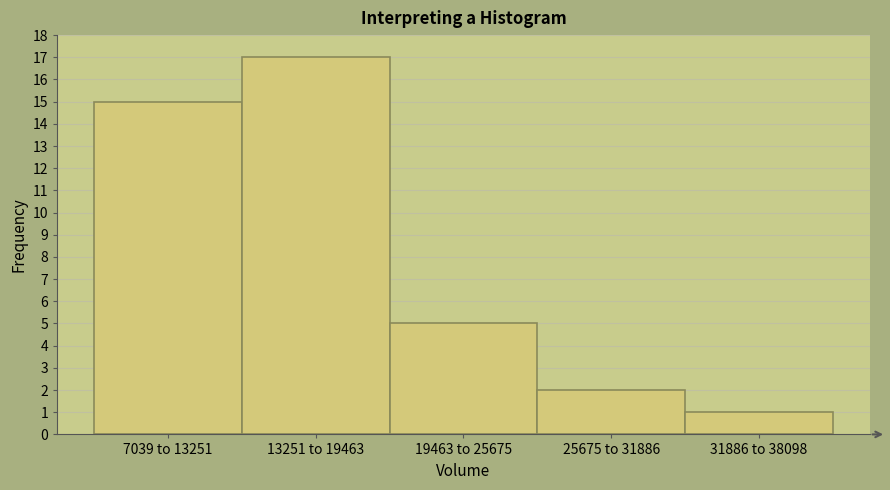

Reading left to right, transcribe all the data shown in this chart.

7039 to 13251=15	13251 to 19463=17	19463 to 25675=5	25675 to 31886=2	31886 to 38098=1